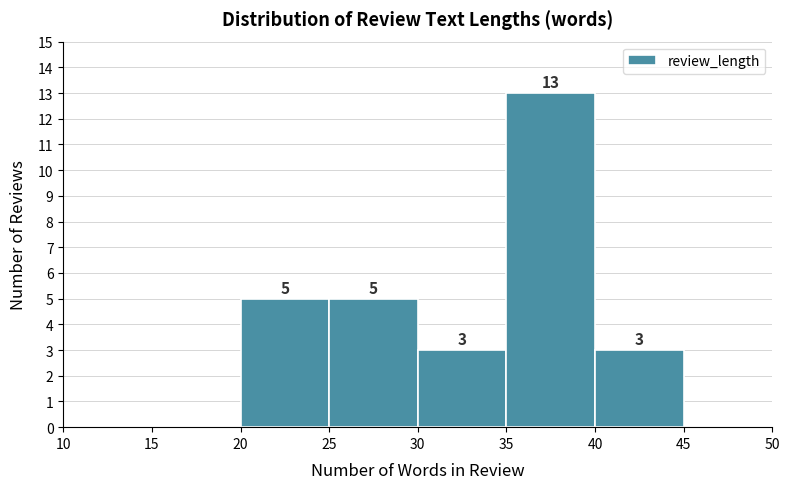

Which range on the x-axis has the tallest bar?

35 to 40